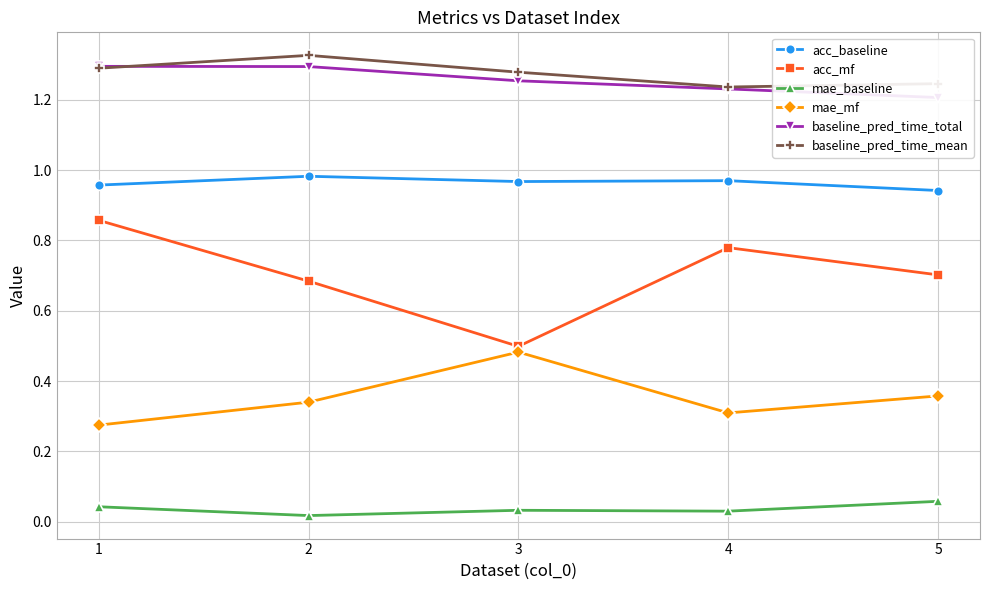

What is the difference between the highest and lowest values at 4?

1.2